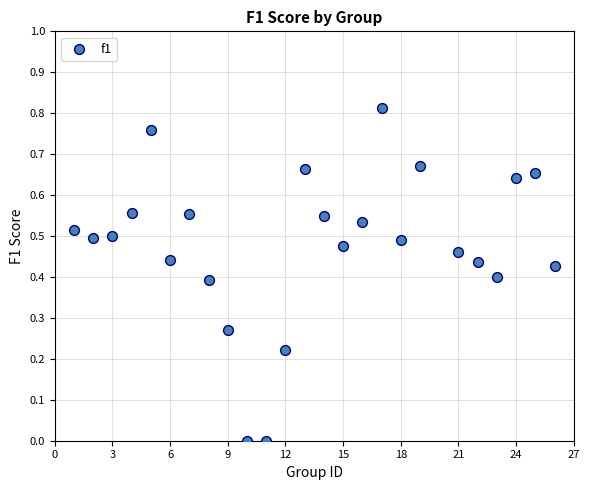

What is the range of X values (max minus min)?

25.0